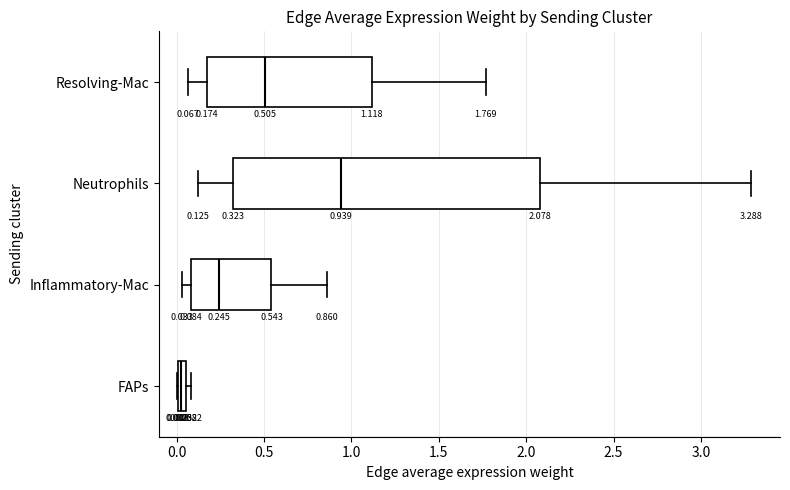

Comparing the boxes themselves (not the whiskers), which one is the widest?

Neutrophils